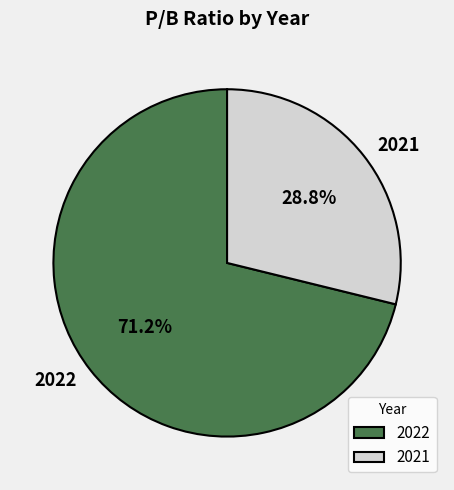

Count the number of slices in the pie.

2